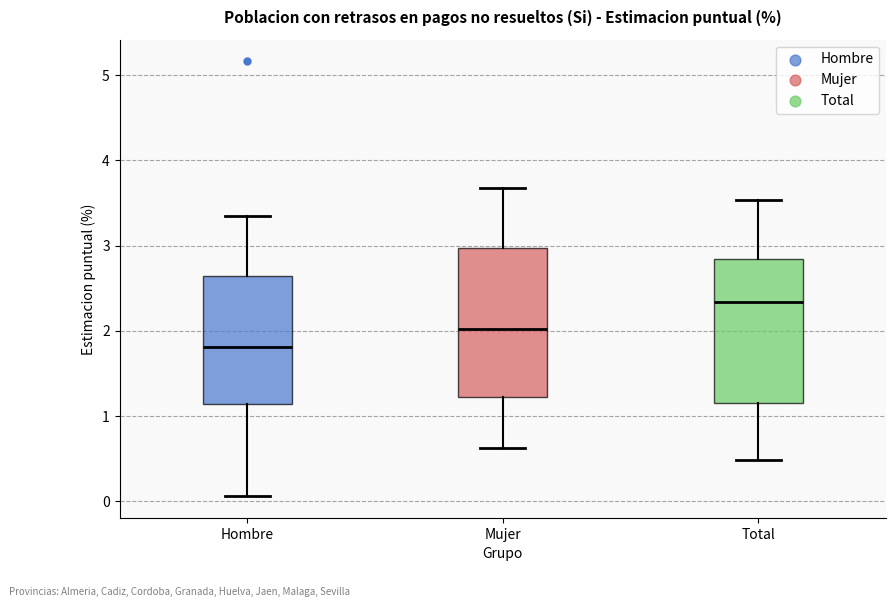

Reading left to right, read every box against the y-axis: the position of its median line, the range the box covers, and the ends of its whiskers. The values are not printed on the chart, so give them approximately, as read against the axis.

Hombre: median 1.8, box 1.1 to 2.6, whiskers 0.1 to 3.4
Mujer: median 2.0, box 1.2 to 3.0, whiskers 0.6 to 3.7
Total: median 2.3, box 1.2 to 2.8, whiskers 0.5 to 3.5